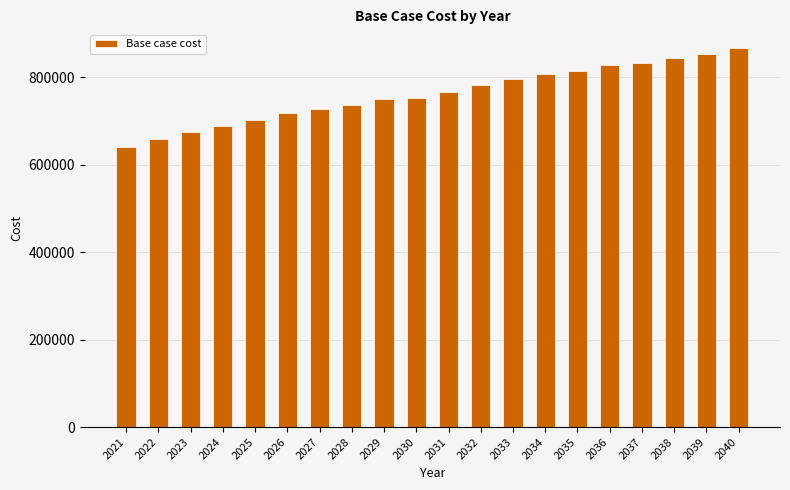

True or false: the data shows 852978.0 at 2039.

True